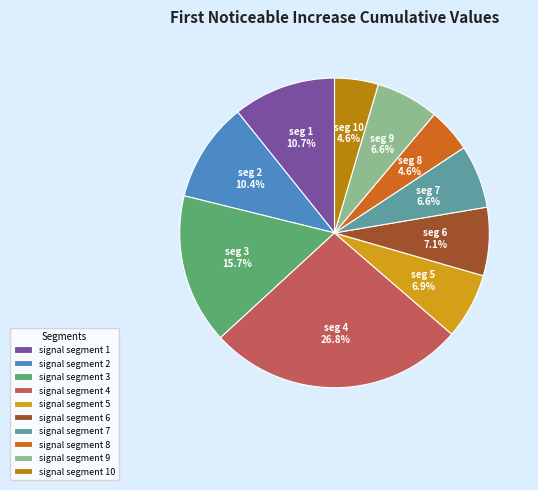

To the nearest percent, what is the average slice percentage?

10%